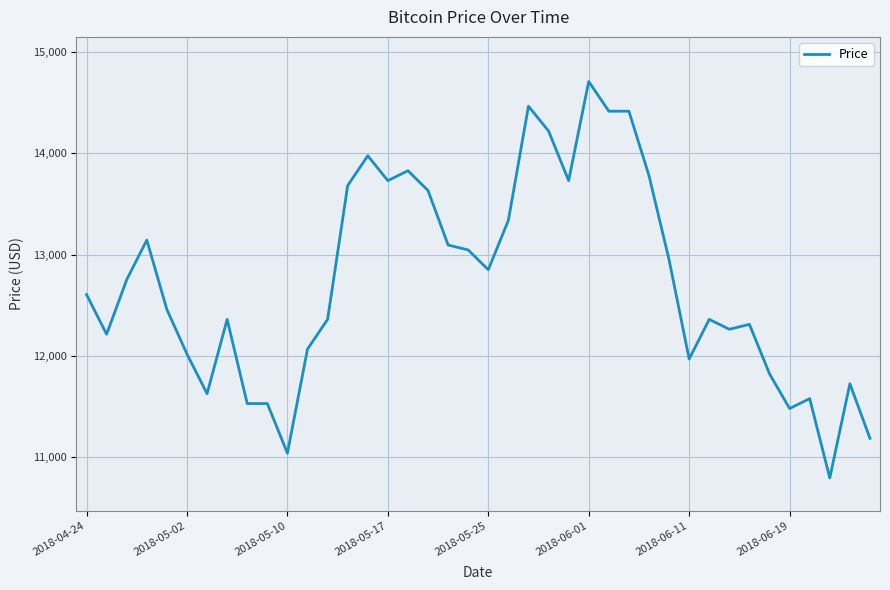

What is the greatest value displayed?

14712